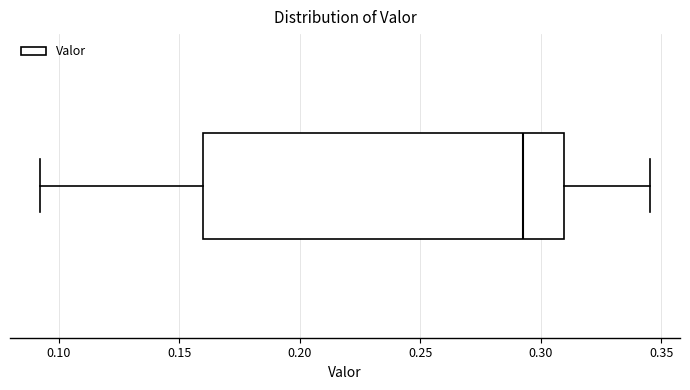

Transcribe this box plot: give where the median line is, the range the box spans, and where the two whiskers end, as read against the x-axis. The values are not printed on the chart, so give them approximately, as read against the axis.

median 0.295, box 0.160 to 0.310, whiskers 0.090 to 0.345